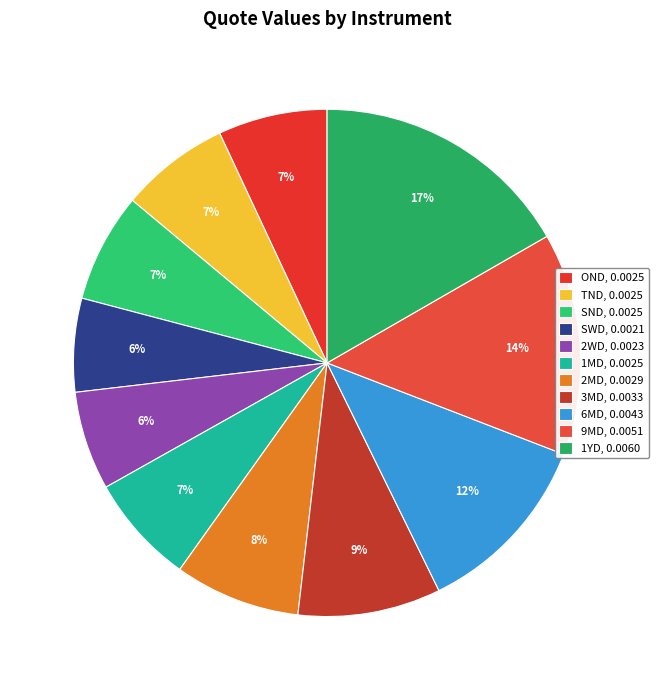

To the nearest percent, what is the difference between the 2MD and 1MD slice percentages?

1%